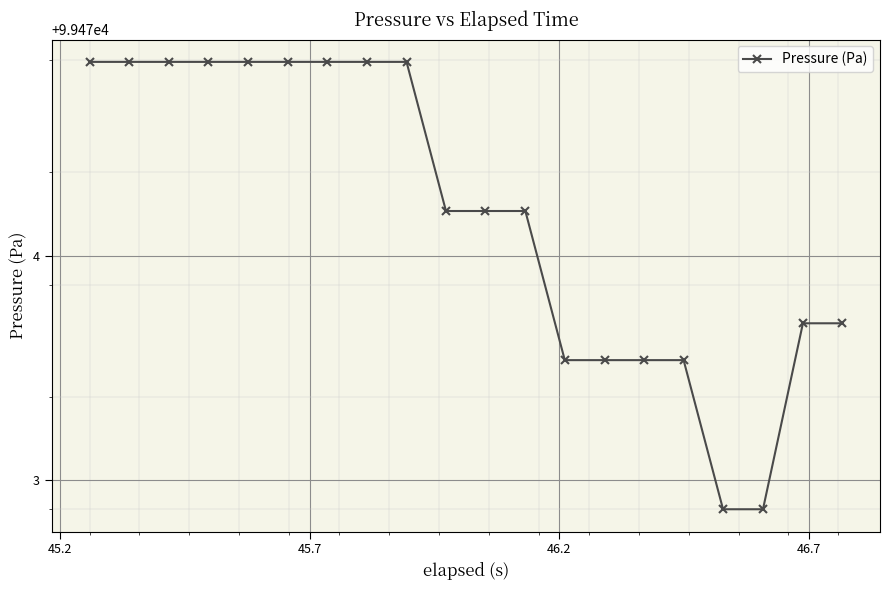

What is the difference between the maximum and minimum values?

2.0